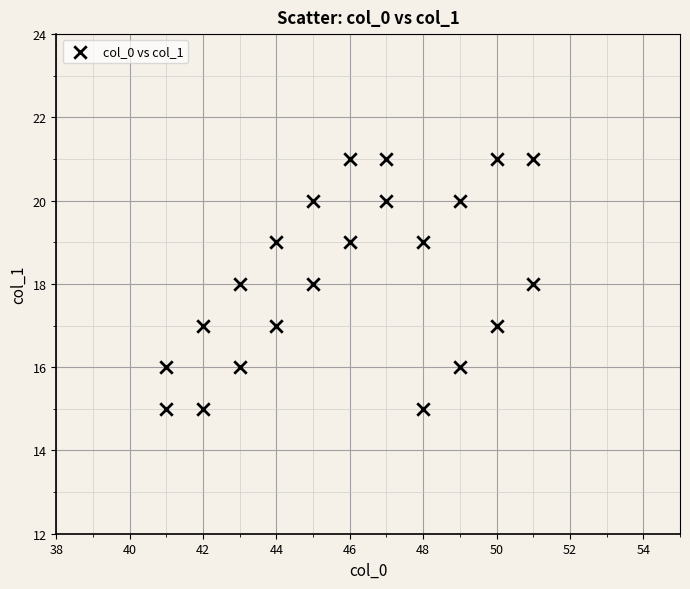

What is the range of X values (max minus min)?

10